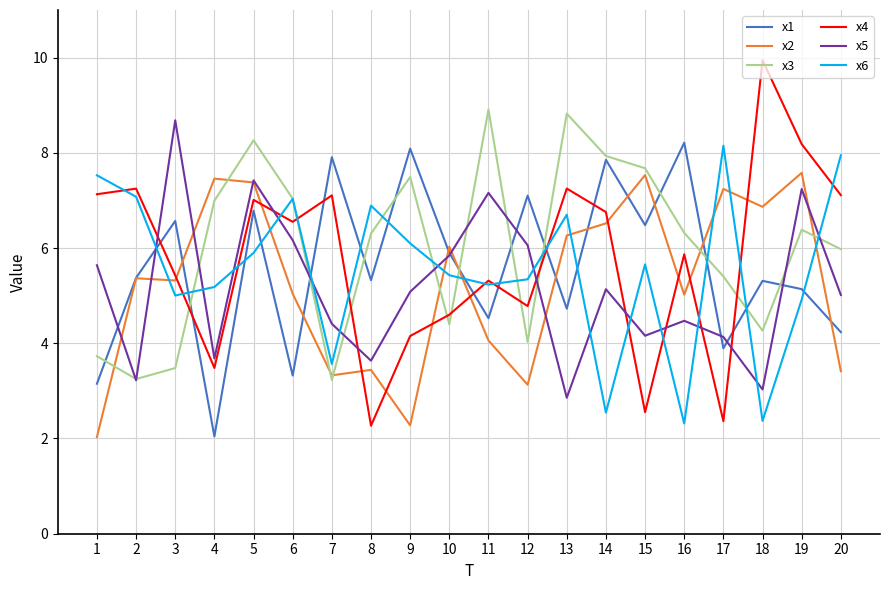

The x3 series shows 2.2 at 4. True or false?

False